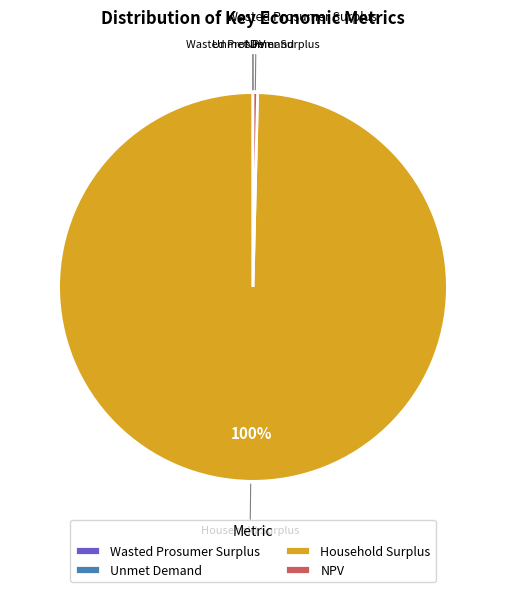

To the nearest percent, what portion does Household Surplus represent?

100%